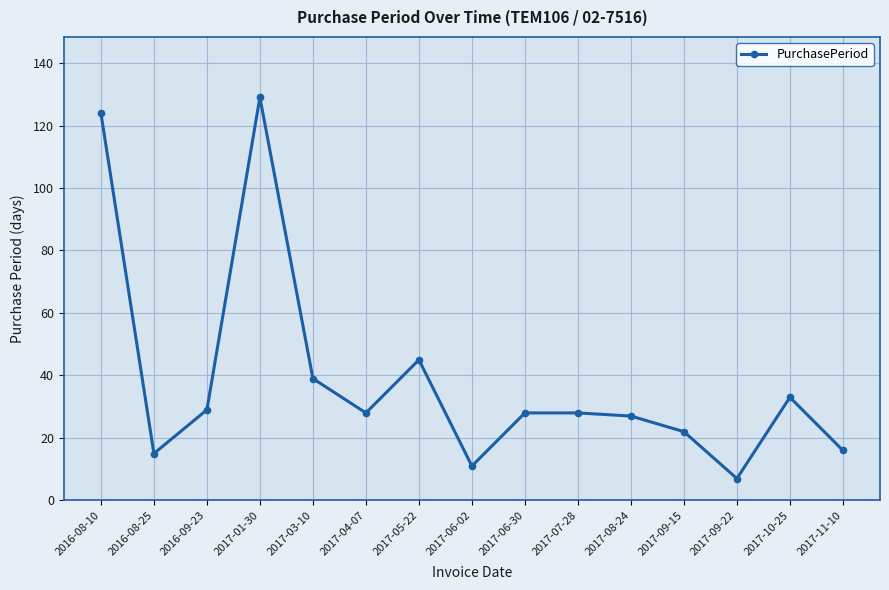

How many lines are shown in the chart?

1